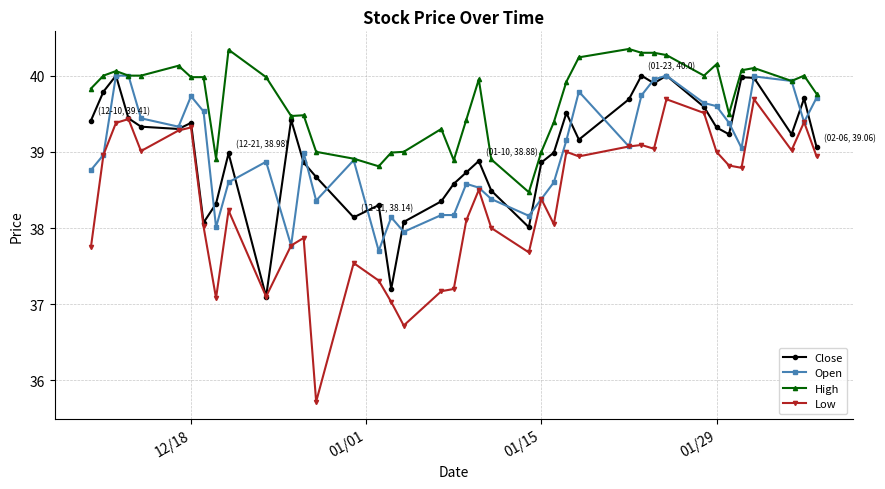

True or false: Low has more than 0 points higher than both neighbors.

True